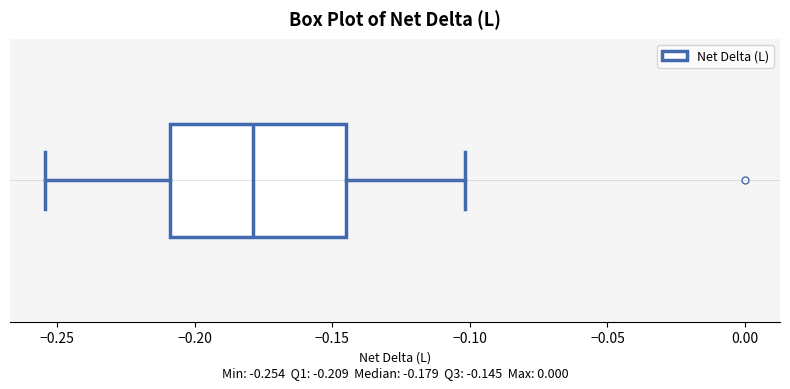

Read this box plot against the x-axis: the position of the median line, the range covered by the box, and the ends of both whiskers. The values are not printed on the chart, so give them approximately, as read against the axis.

median -0.180, box -0.210 to -0.145, whiskers -0.255 to -0.100